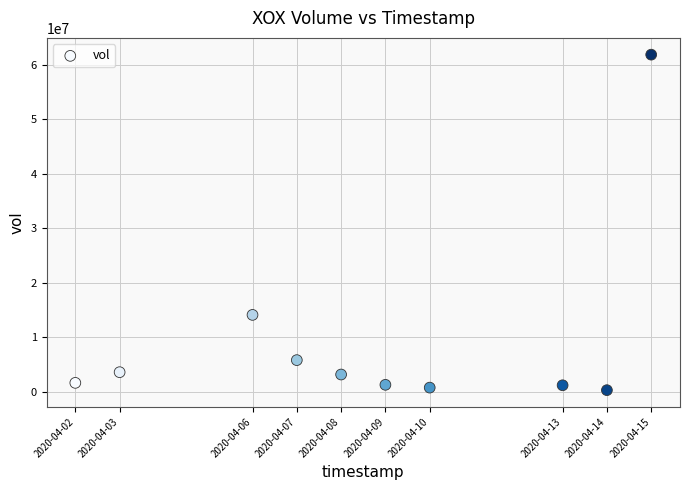

What is the range of X values (max minus min)?

1123200